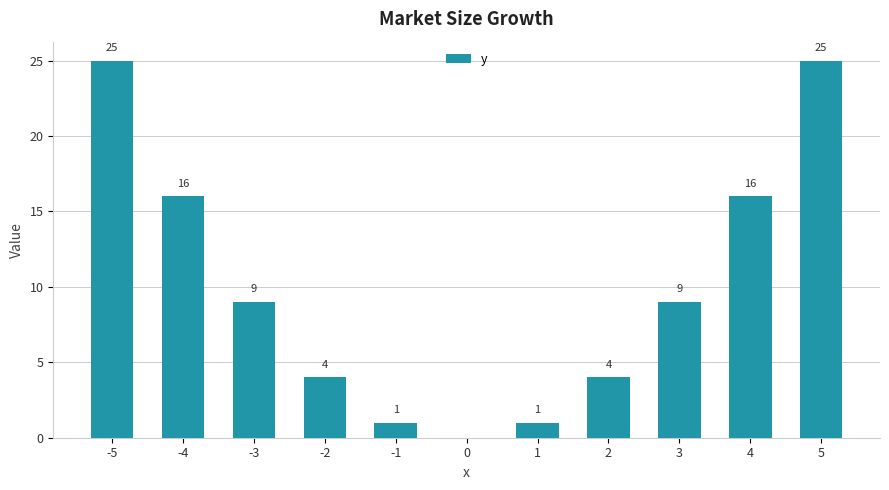

What is the approximate value at -5, to the nearest 5?

25